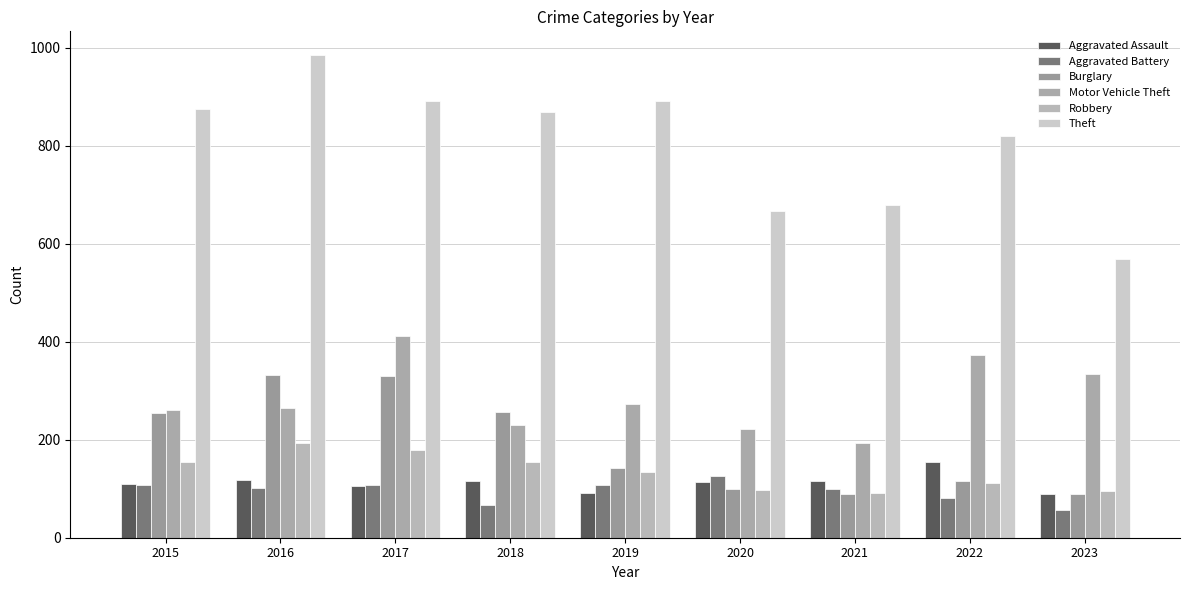

What is the difference between the second highest and minimum values in the Motor Vehicle Theft series?

180